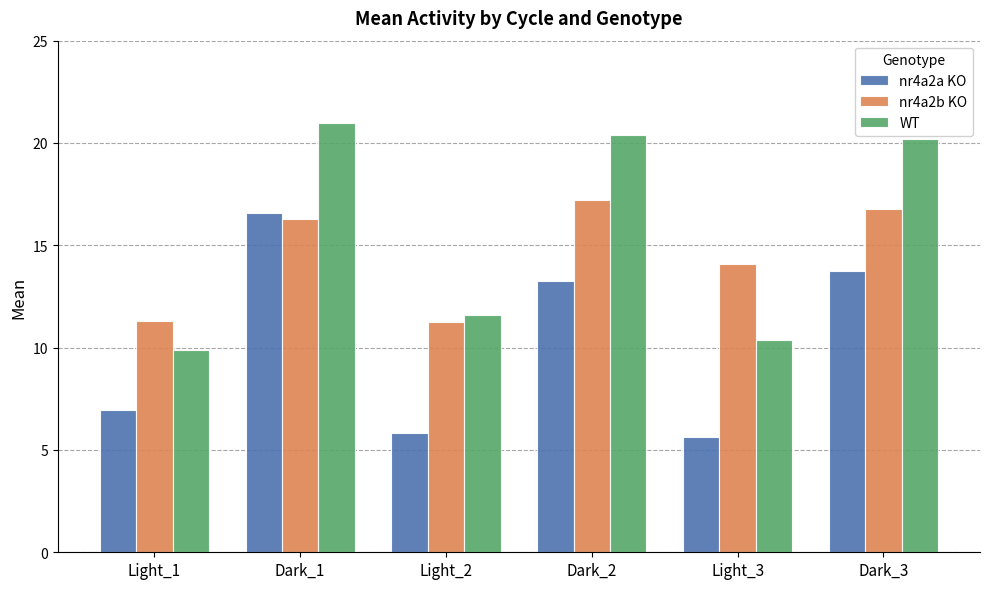

How many distinct data groups are displayed?

3